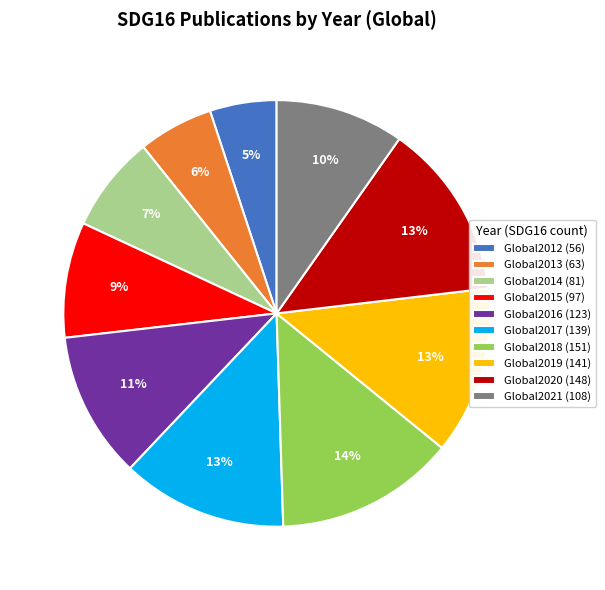

To the nearest percent, what is the average slice percentage?

10%